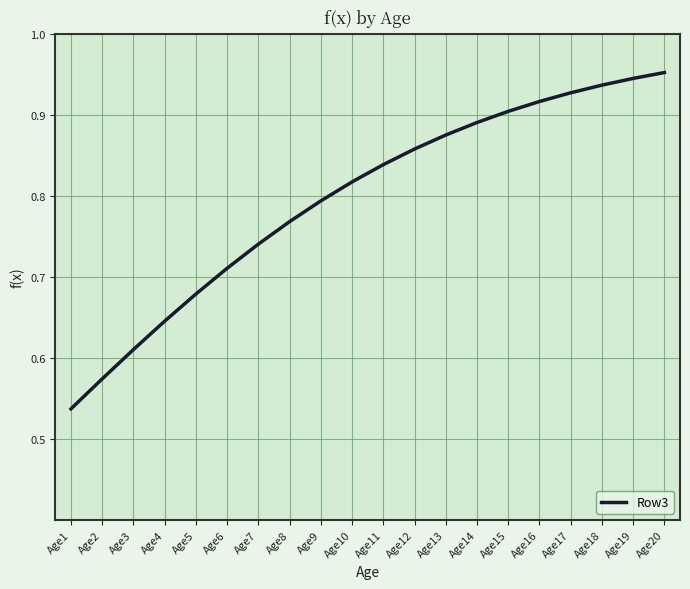

True or false: the data shows 0.9 at Age17.

True